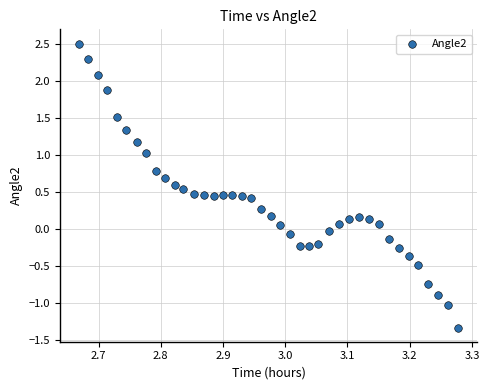

What is the range of X values (max minus min)?

0.6